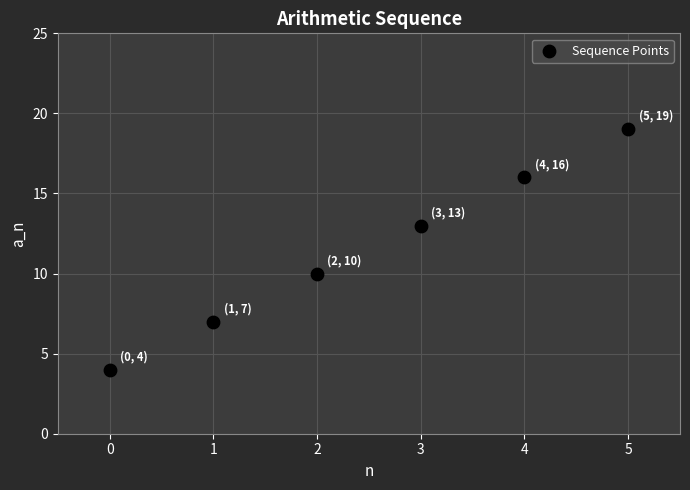

What is the average Y value?

12